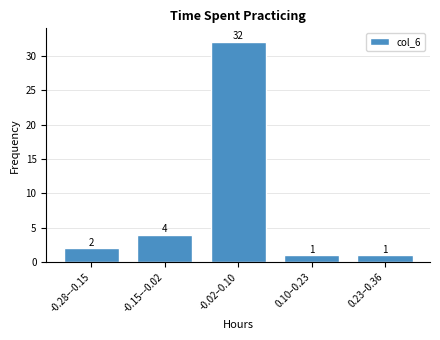

Reading left to right, list all the values displayed in this chart.

2	4	32	1	1